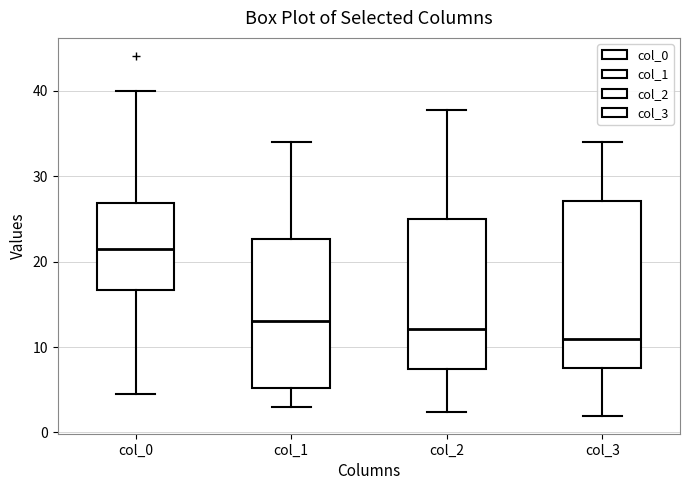

Comparing the boxes themselves (not the whiskers), which one is the tallest?

col_3